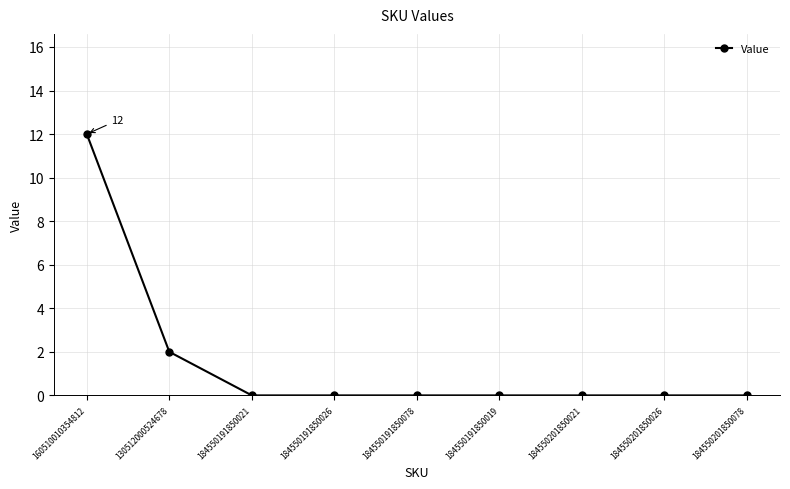

The chart shows a value of 0 at 184550191850078. True or false?

True